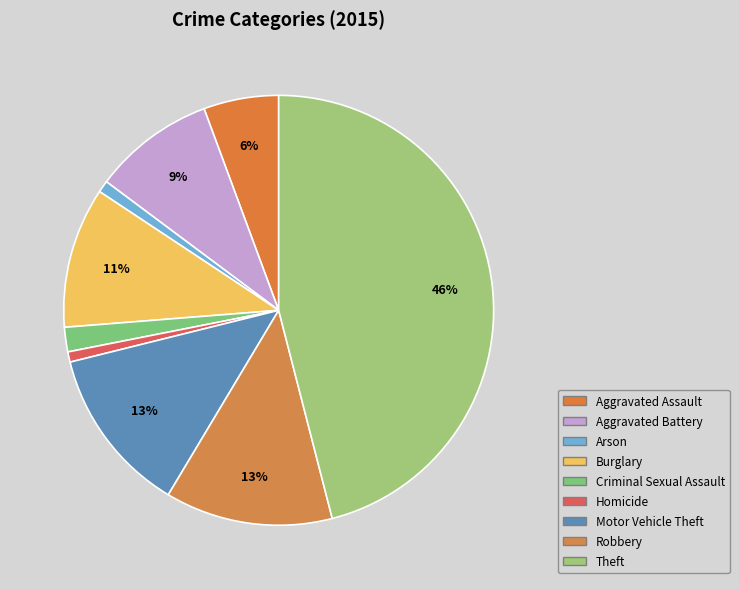

How many slices are in this pie chart?

9